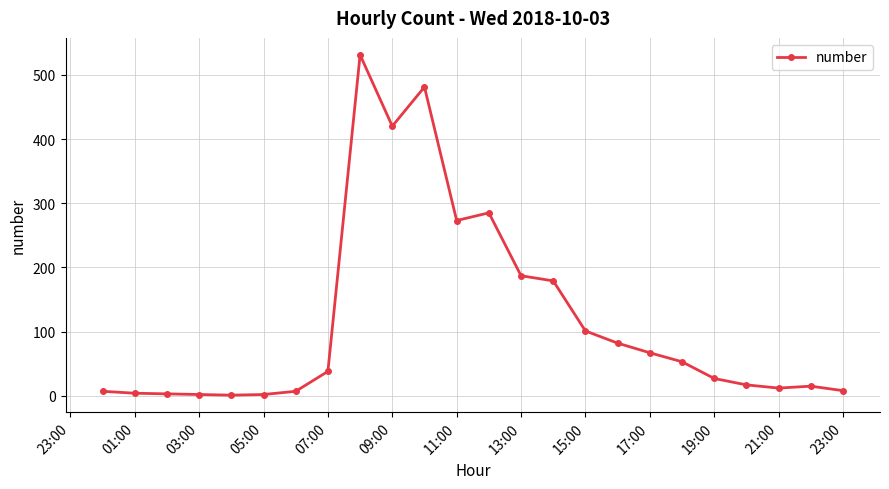

What is the smallest value displayed?

1